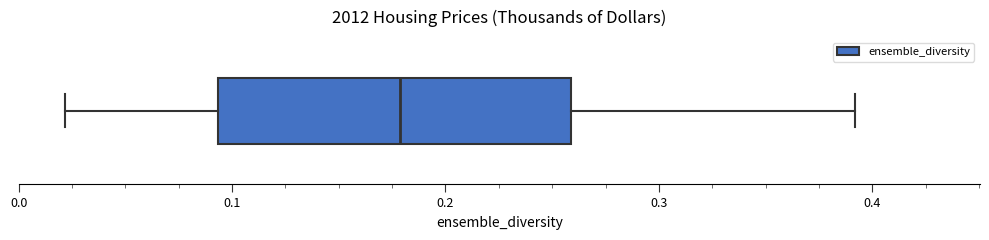

Where is the right edge of the box on the x-axis? The values are not printed on the chart, so give them approximately, as read against the axis.

0.26